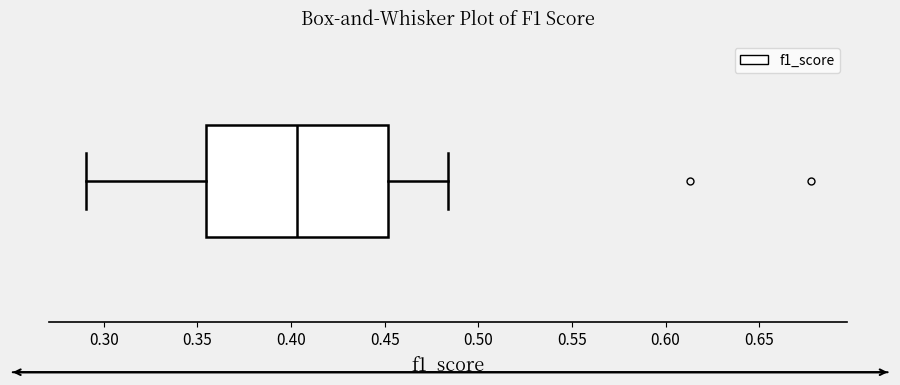

Transcribe this box plot: give where the median line is, the range the box spans, and where the two whiskers end, as read against the x-axis. The values are not printed on the chart, so give them approximately, as read against the axis.

median 0.405, box 0.355 to 0.450, whiskers 0.290 to 0.485